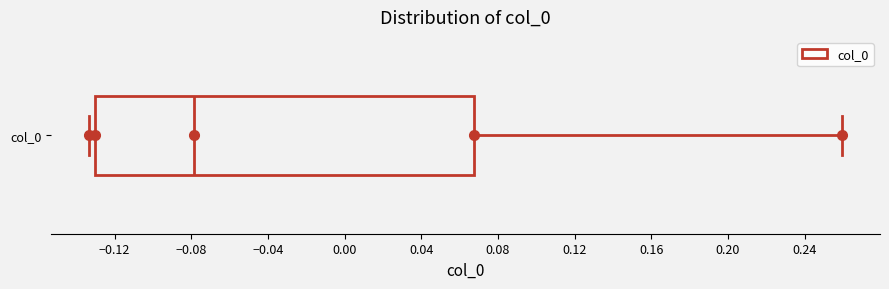

Read this box plot against the x-axis: the position of the median line, the range covered by the box, and the ends of both whiskers. The values are not printed on the chart, so give them approximately, as read against the axis.

median -0.080, box -0.130 to 0.070, whiskers -0.135 to 0.260